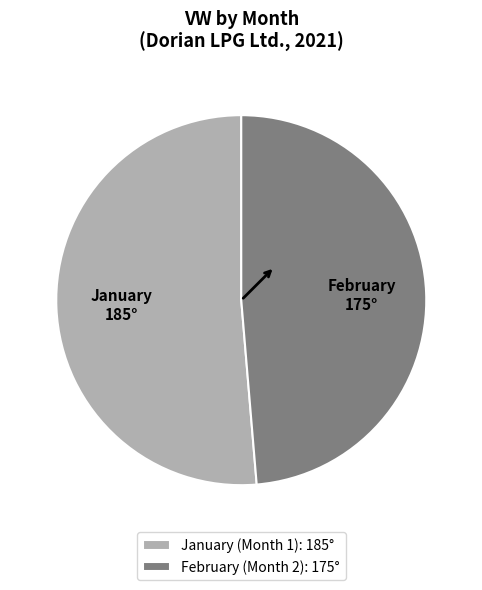

Approximately how many times larger is the value at February (Month 2): 175° compared to January (Month 1): 185°?

0.9